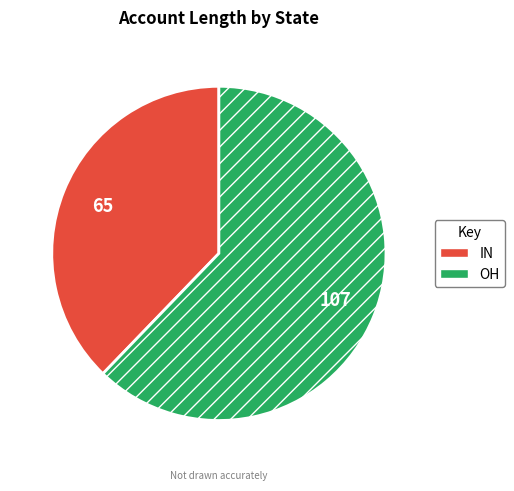

Is it true that IN is 53% of the pie?

False